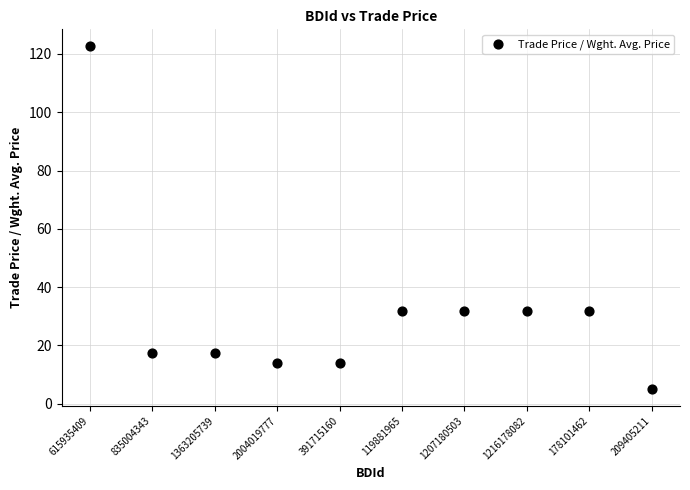

What is the average Y value?

31.8